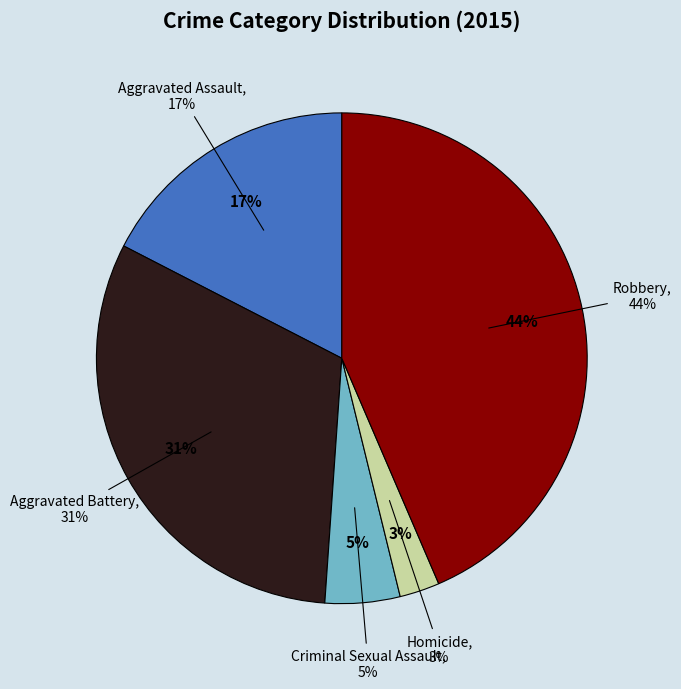

How many segments does this pie chart have?

5